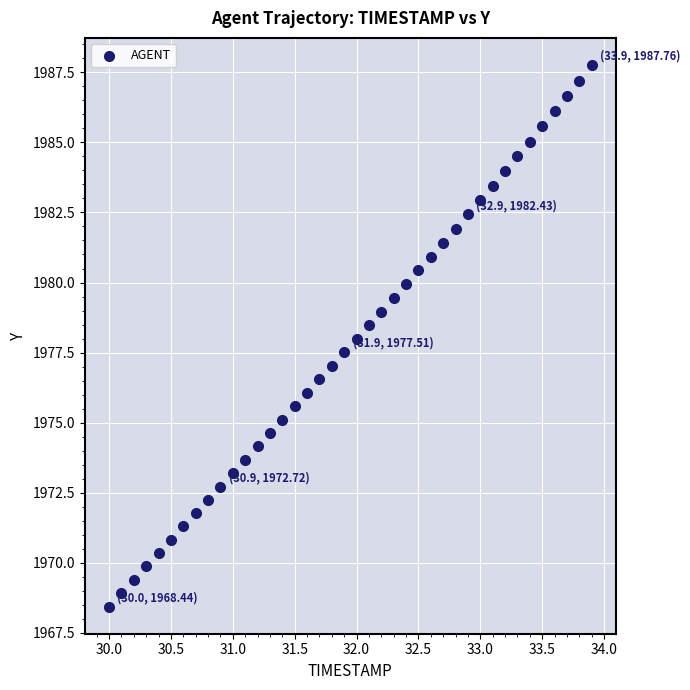

What is the range of X values (max minus min)?

3.9